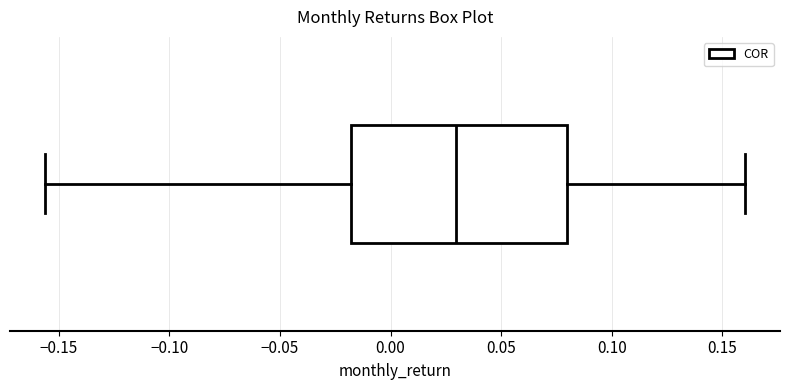

Read this box plot against the x-axis: the position of the median line, the range covered by the box, and the ends of both whiskers. The values are not printed on the chart, so give them approximately, as read against the axis.

median 0.030, box -0.020 to 0.080, whiskers -0.155 to 0.160